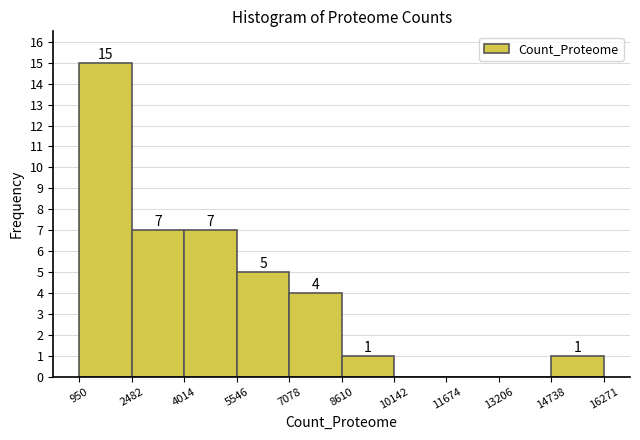

Over which range of the x-axis is the bar tallest?

950 to 2482